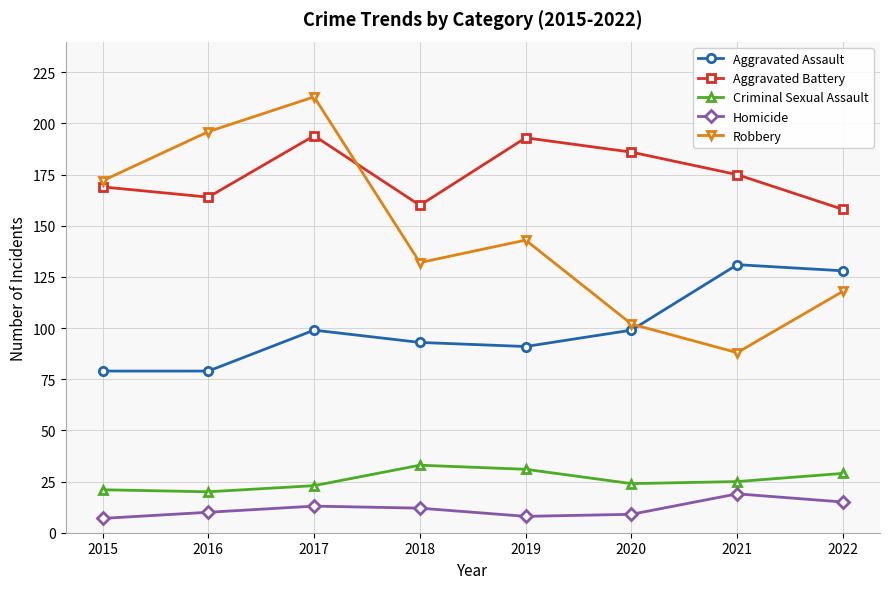

Which series changed the most between 2018 and 2022?

Aggravated Assault